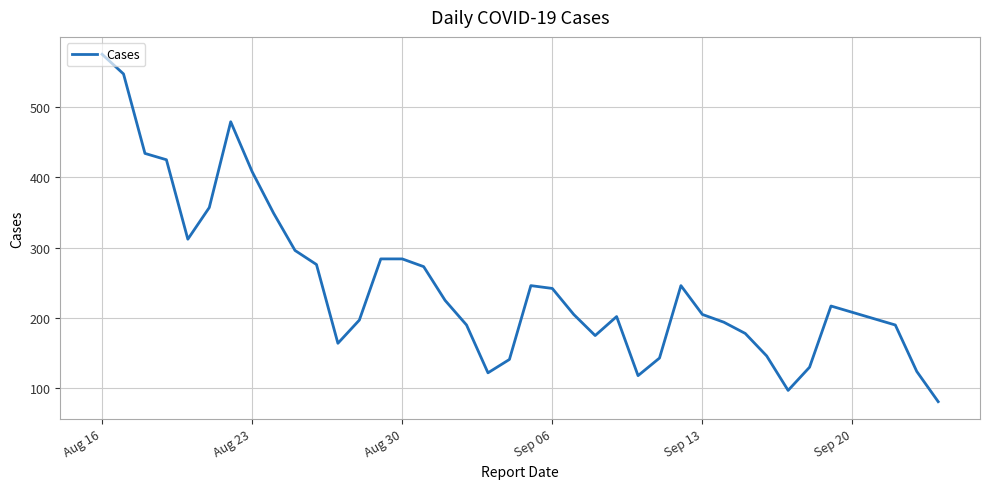

What is the smallest value displayed?

81